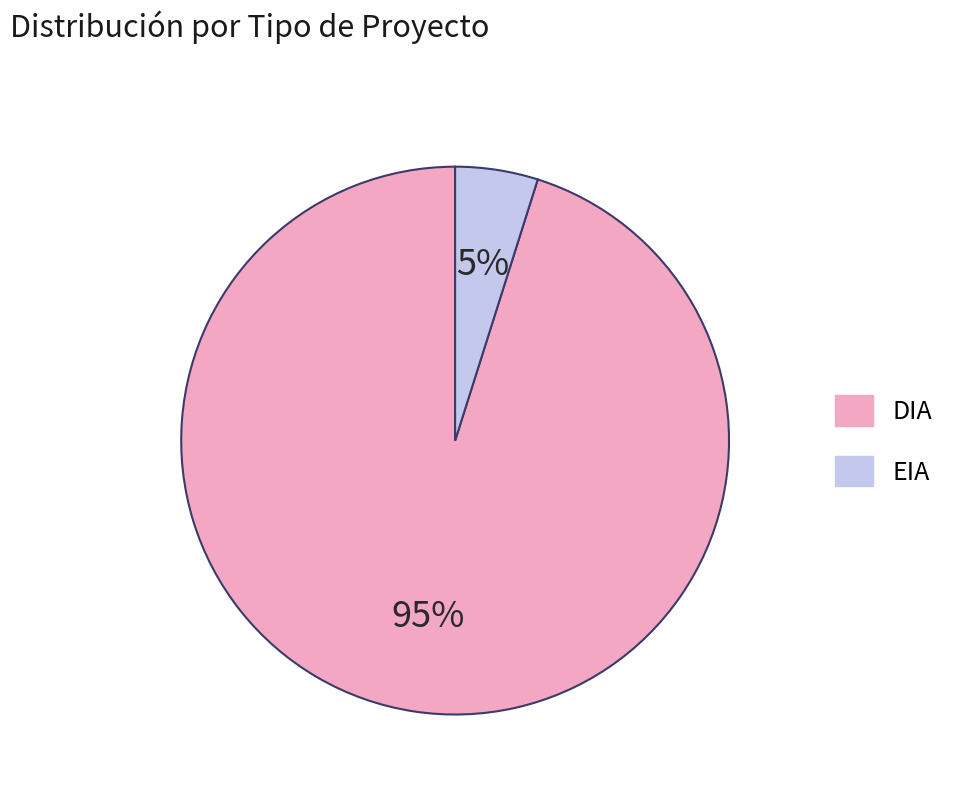

Do EIA and DIA together represent more than half of the pie?

Yes